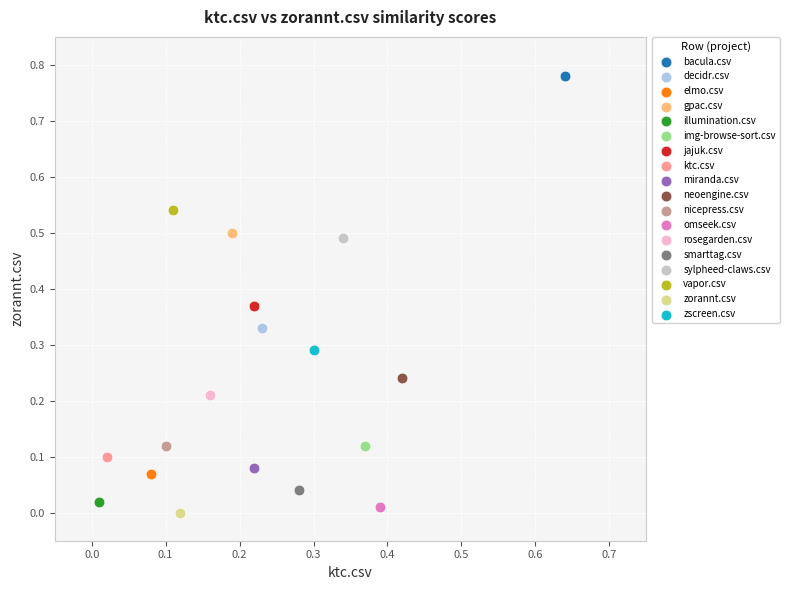

Which series reaches the maximum Y coordinate?

bacula.csv